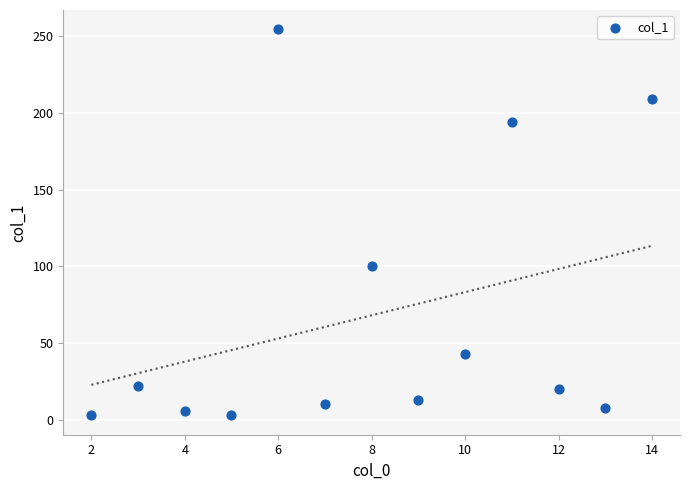

What is the range of Y values (max minus min)?

251.7